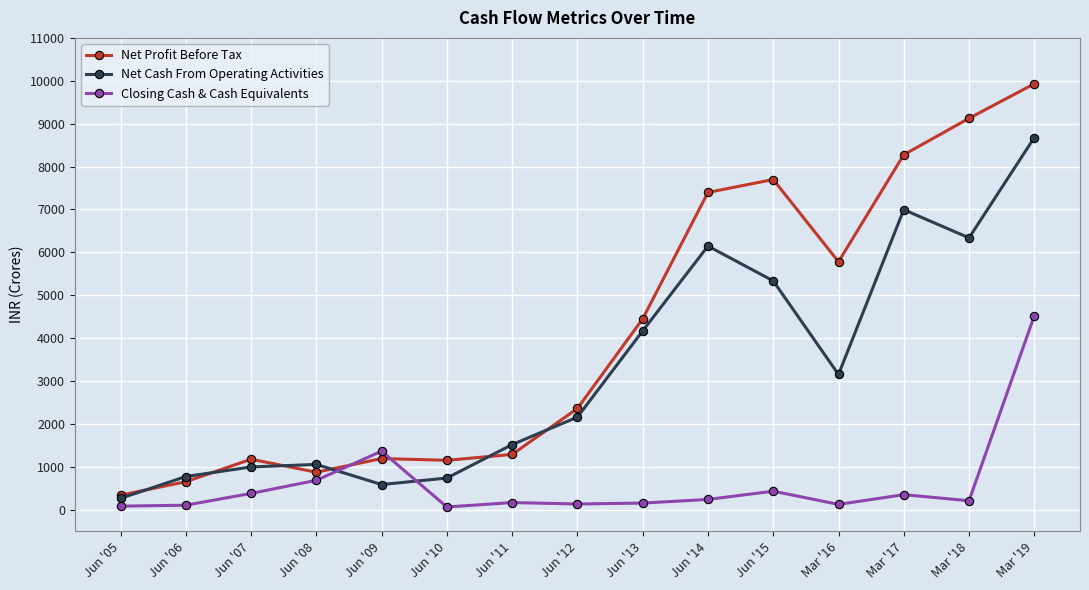

What is the lowest value of the Closing Cash & Cash Equivalents series?

64.8